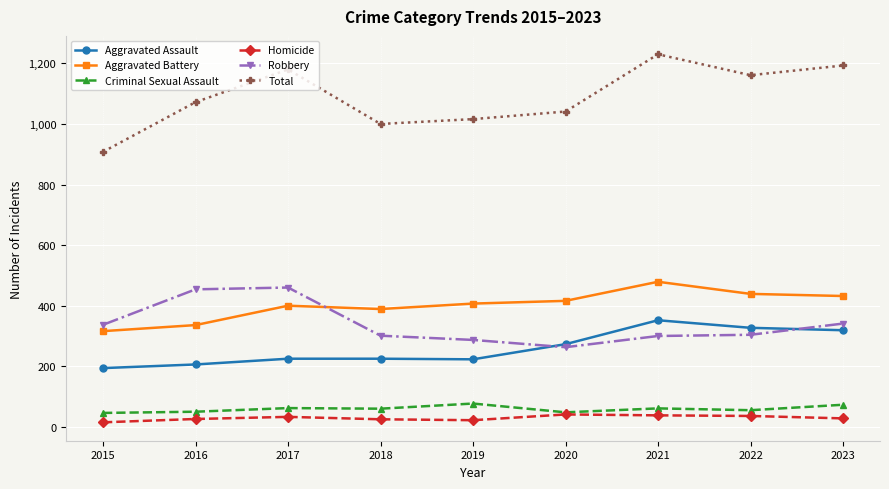

Count the number of data series in this chart.

6